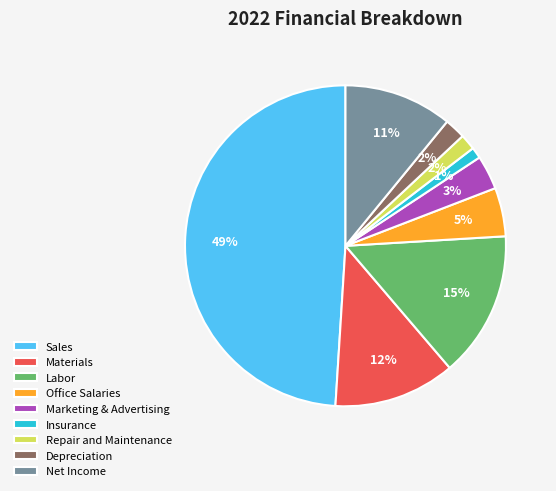

True or false: Materials accounts for 7% of the total.

False